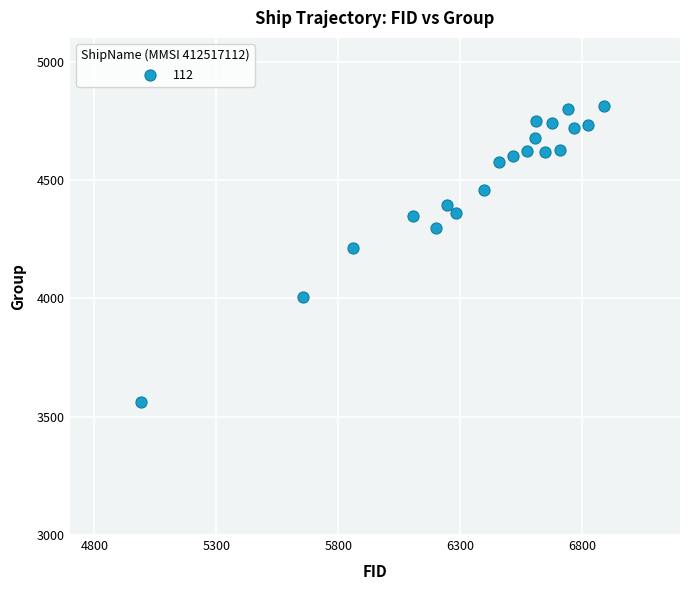

What Y value in the scatter plot is closest to 4187?

4211